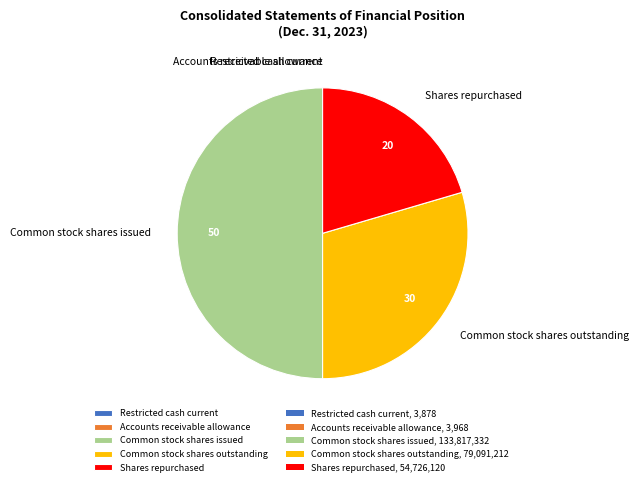

What is the ratio of the value at Common stock shares outstanding to the value at Common stock shares issued?

0.6